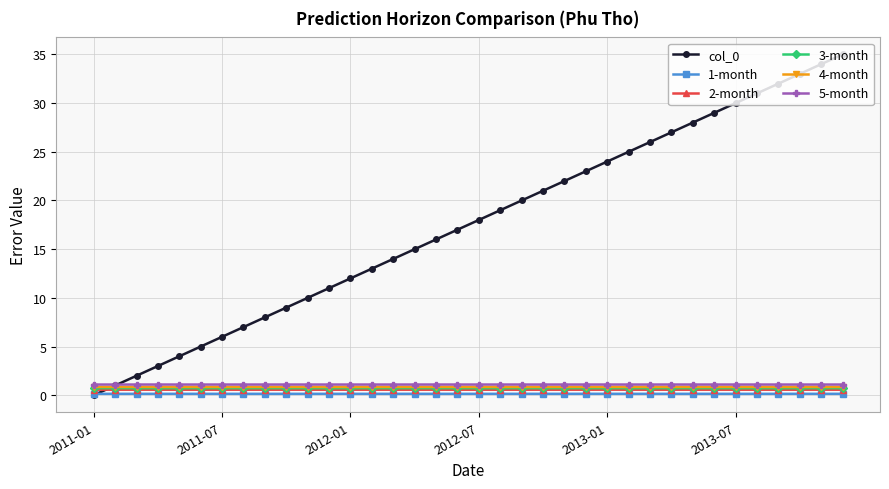

True or false: 5-month and 1-month cross at least once.

False